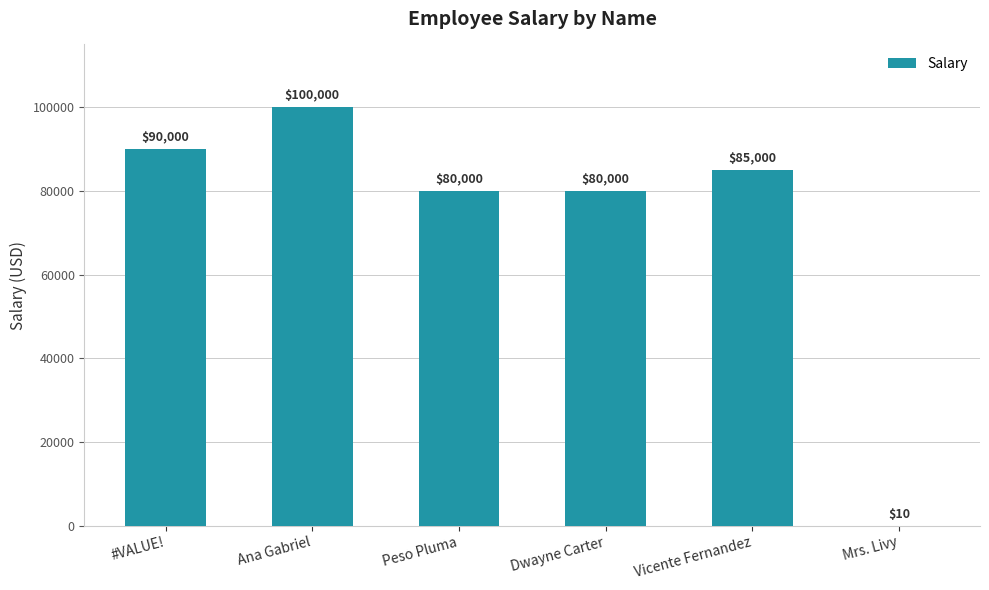

Which label corresponds to the largest value in the chart?

Ana Gabriel